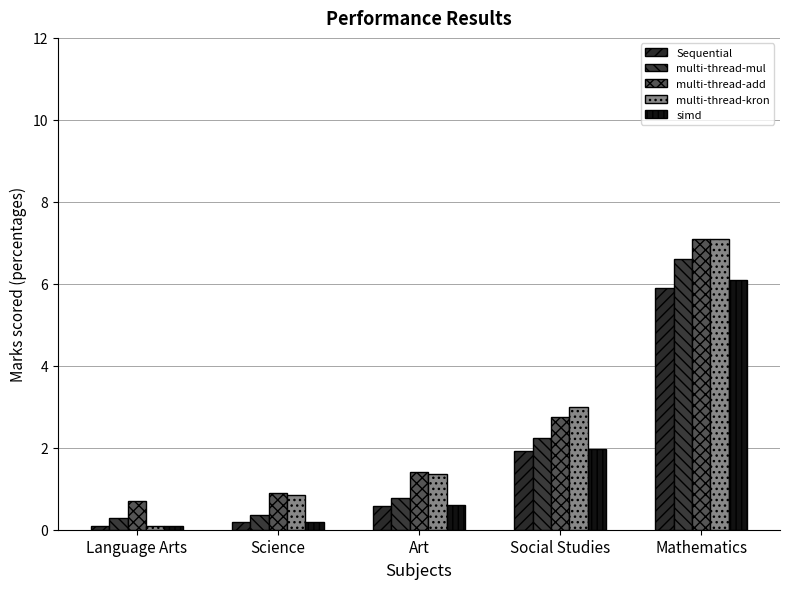

What is the difference between the highest and lowest values at Social Studies?

1.1